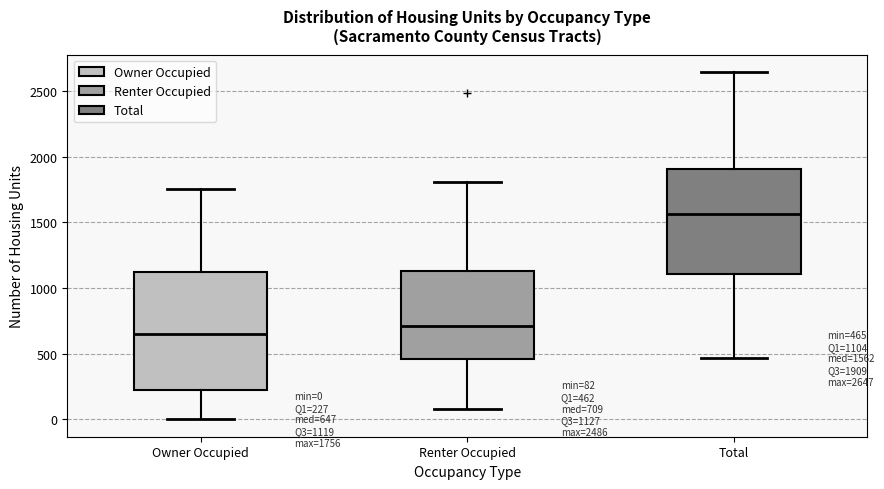

Which box's median line is the highest?

Total